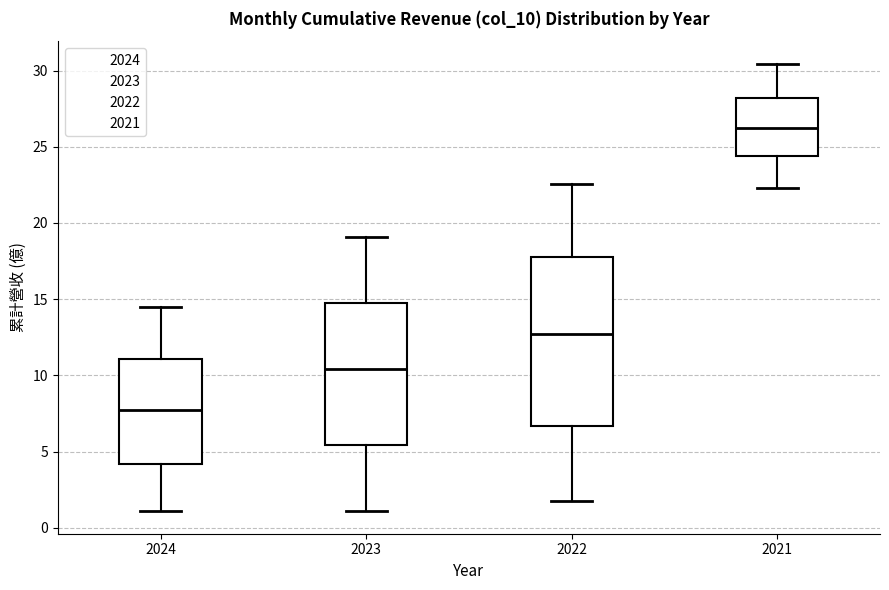

Which box has the lowest median line?

2024